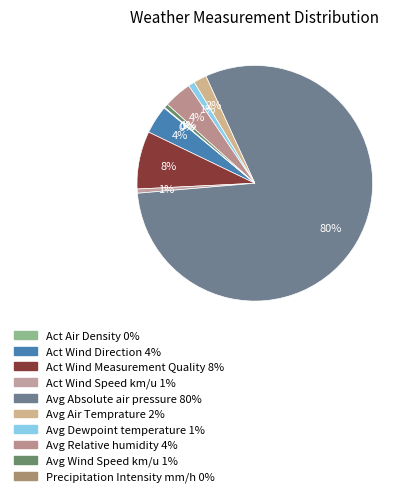

Which category accounts for the majority?

Avg Absolute air pressure